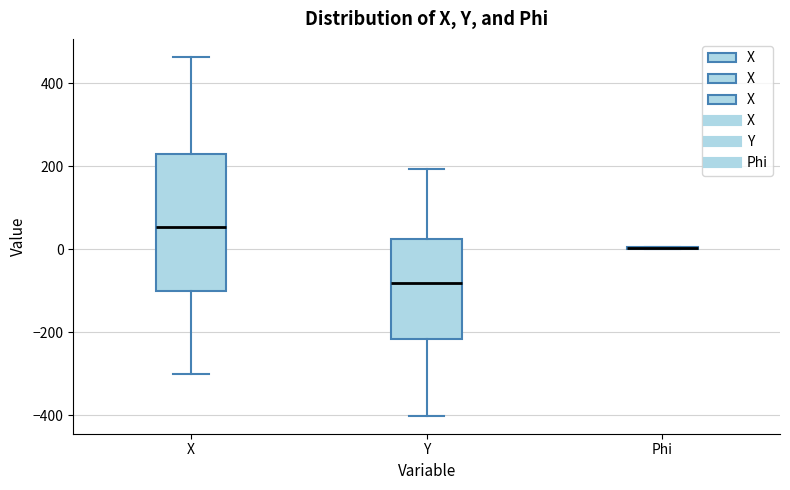

Where does the upper whisker of the box for Y end on the y-axis? The values are not printed on the chart, so give them approximately, as read against the axis.

200